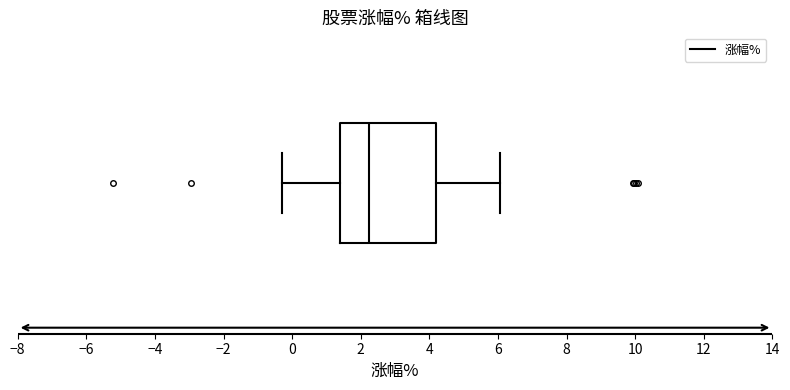

Transcribe this box plot: give where the median line is, the range the box spans, and where the two whiskers end, as read against the x-axis. The values are not printed on the chart, so give them approximately, as read against the axis.

median 2.2, box 1.4 to 4.2, whiskers -0.2 to 6.0